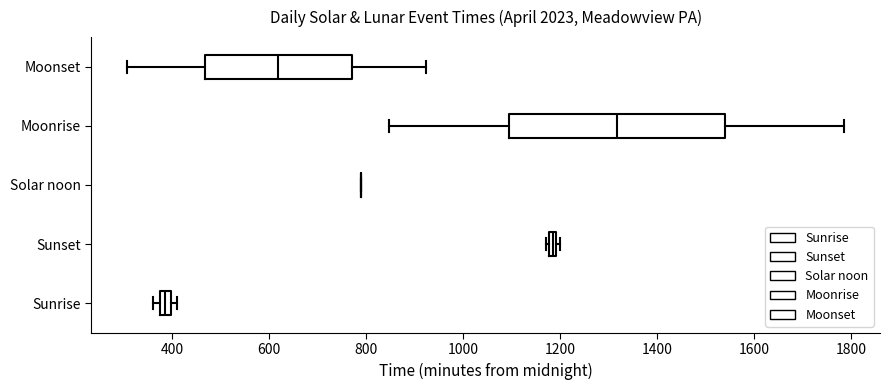

Which box is the widest, from its left edge to its right edge?

Moonrise